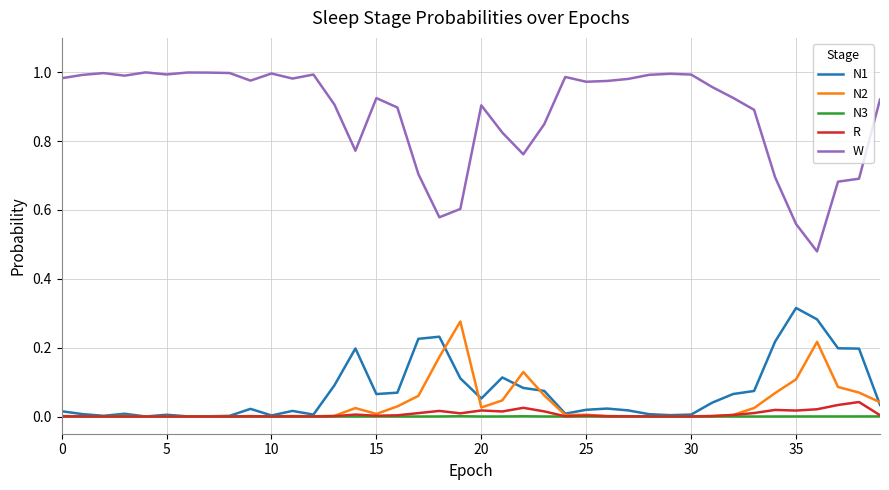

Which series has the largest range (max minus min)?

W